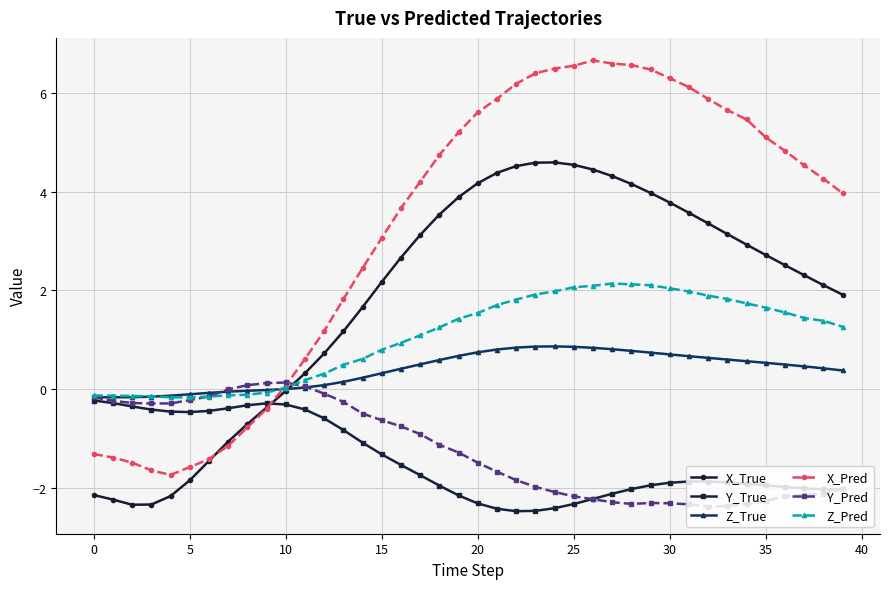

What is the value of the Z_Pred point at the 39th from the left?

1.4